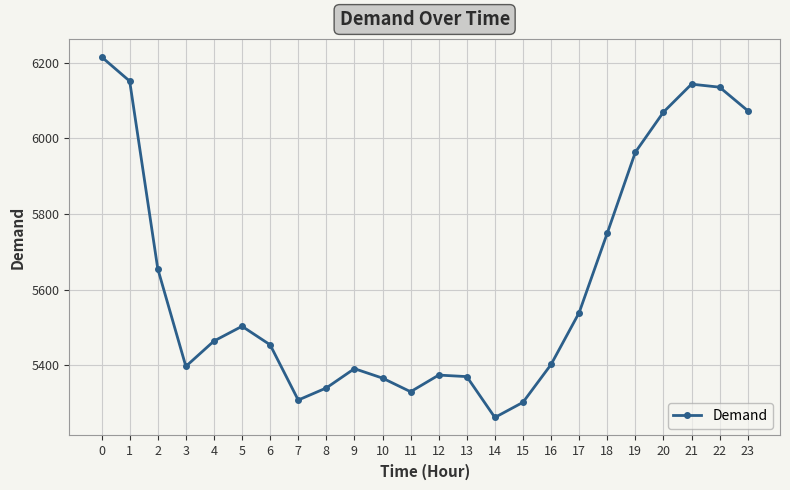

What is the change in value from 3 to 9?

-6